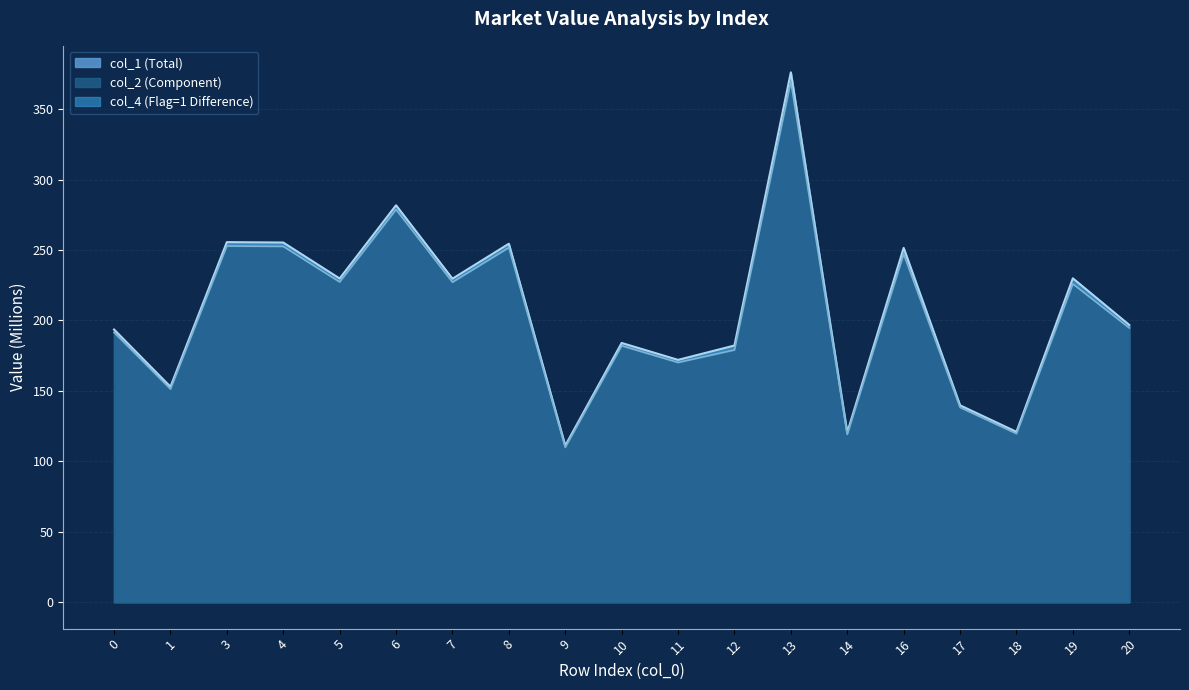

Reading left to right, extract all data points from this chart.

col_1: 193.6	152.9	255.6	255.3	229.8	281.8	229.6	254.4	111.1	184.0	172.0	182.2	376.1	120.4	251.5	139.7	120.9	229.9	196.8
col_2: 191.5	151.3	252.8	252.6	227.3	278.7	227.1	251.7	109.9	182.0	170.1	179.0	369.6	119.1	247.2	138.2	119.6	225.9	194.7